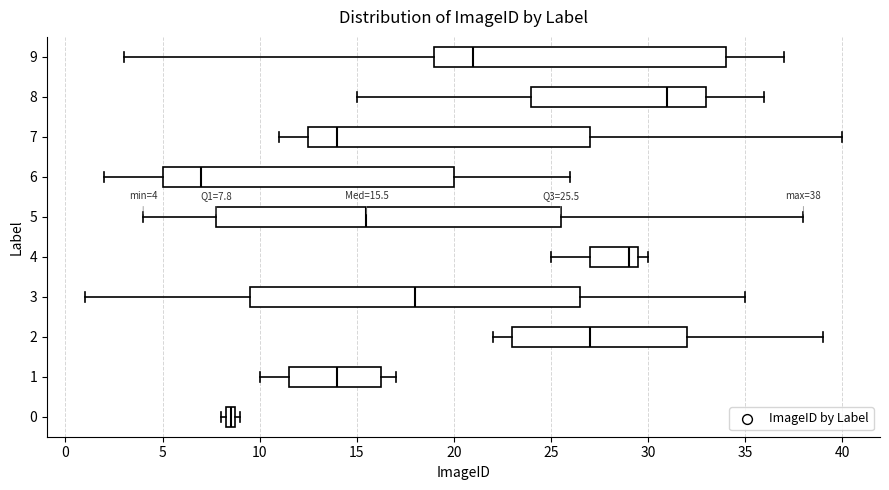

Which box has the furthest to the left median line?

6